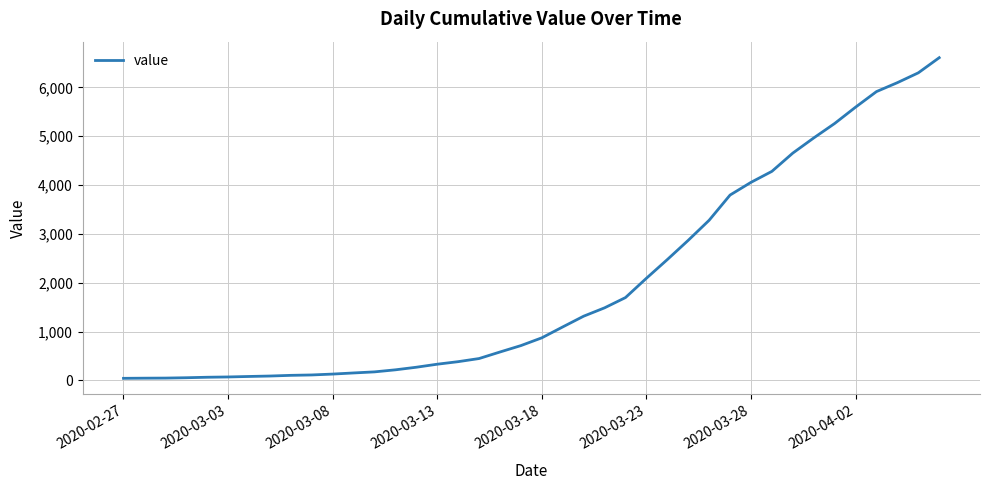

What is the difference between the maximum and minimum values?

6564